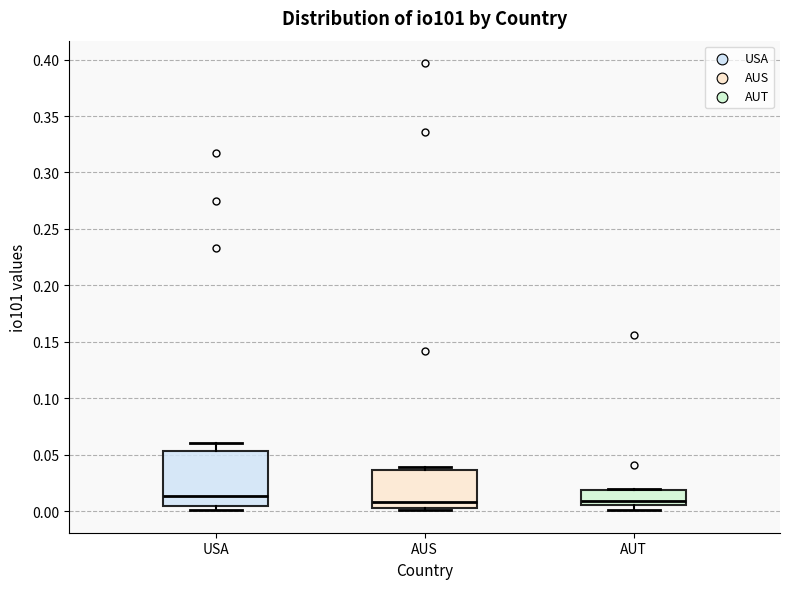

Where is the lower edge of the box for USA on the y-axis? The values are not printed on the chart, so give them approximately, as read against the axis.

0.005